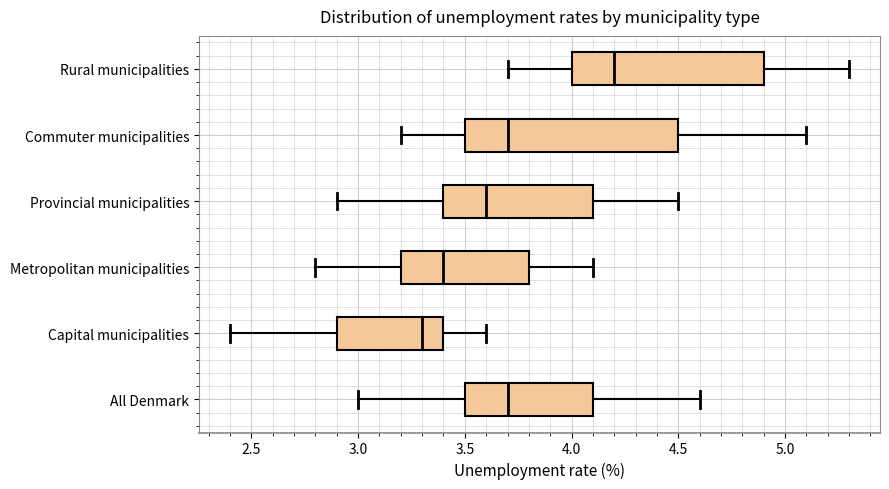

Reading bottom to top, read every box against the x-axis: the position of its median line, the range the box covers, and the ends of its whiskers. The values are not printed on the chart, so give them approximately, as read against the axis.

All Denmark: median 3.7, box 3.5 to 4.1, whiskers 3.0 to 4.6
Capital municipalities: median 3.3, box 2.9 to 3.4, whiskers 2.4 to 3.6
Metropolitan municipalities: median 3.4, box 3.2 to 3.8, whiskers 2.8 to 4.1
Provincial municipalities: median 3.6, box 3.4 to 4.1, whiskers 2.9 to 4.5
Commuter municipalities: median 3.7, box 3.5 to 4.5, whiskers 3.2 to 5.1
Rural municipalities: median 4.2, box 4.0 to 4.9, whiskers 3.7 to 5.3